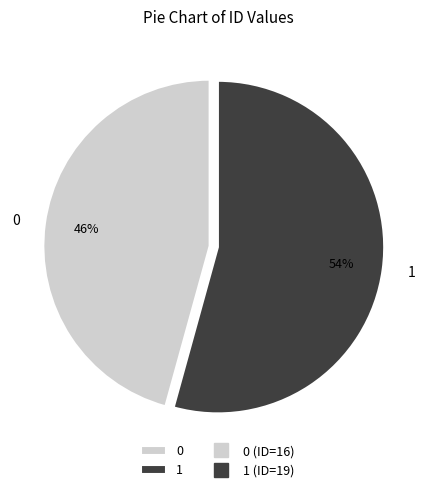

What percentage is the 0 slice, to the nearest percent?

46%